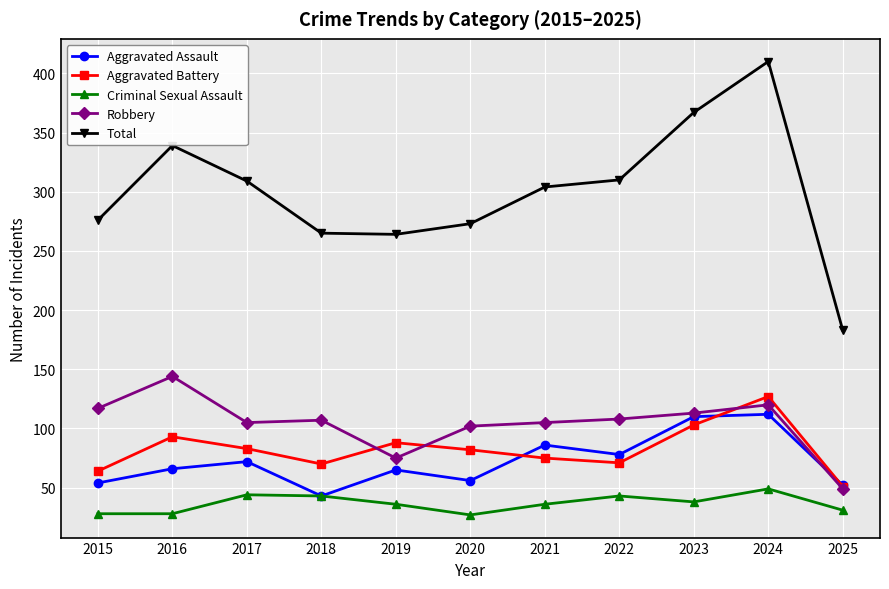

Count the number of categories in the chart.

11